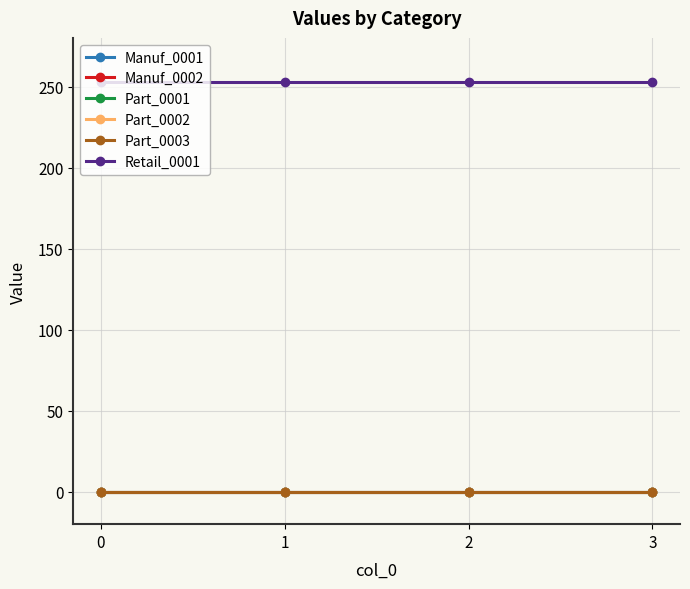

Does the chart display data point markers on the line(s)?

Yes